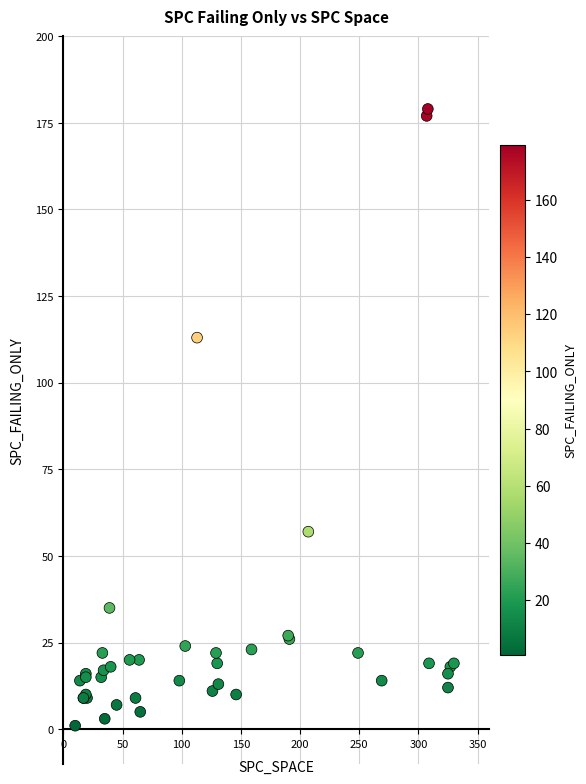

What Y value in the scatter plot is closest to 90?

113